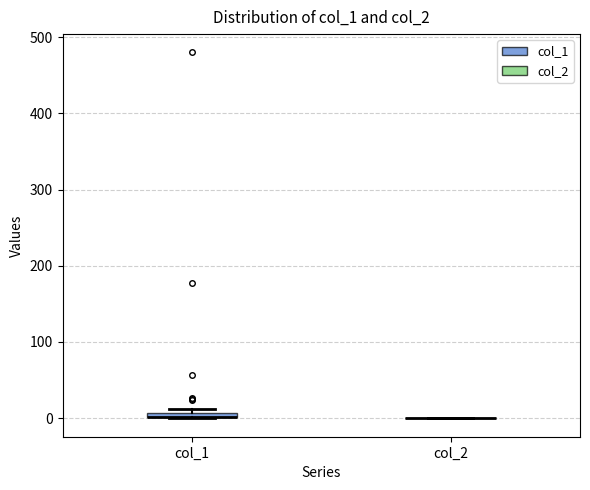

Where is the upper edge of the box for col_1 on the y-axis? The values are not printed on the chart, so give them approximately, as read against the axis.

10